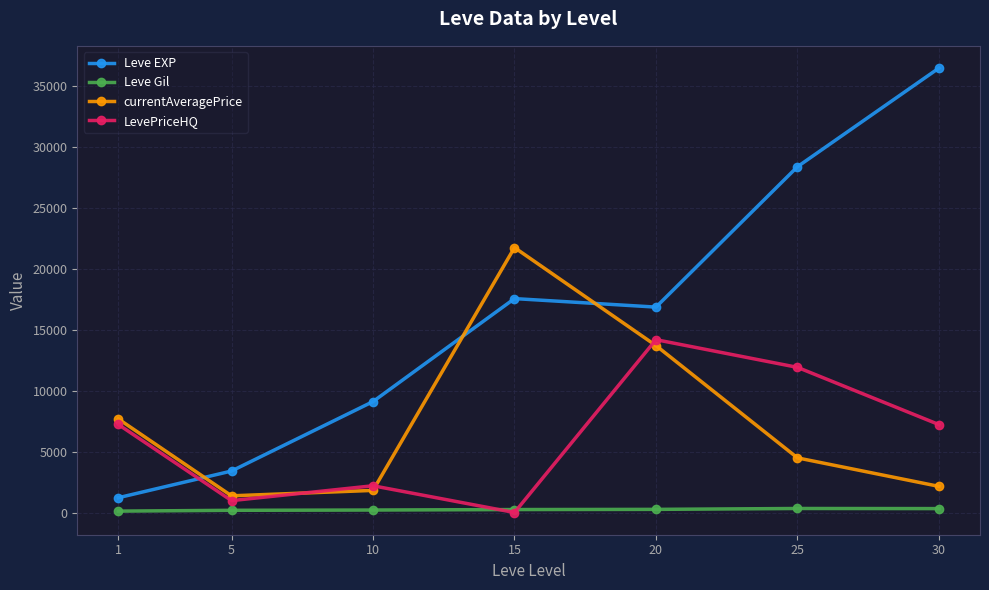

Which series has the widest spread of values?

Leve EXP